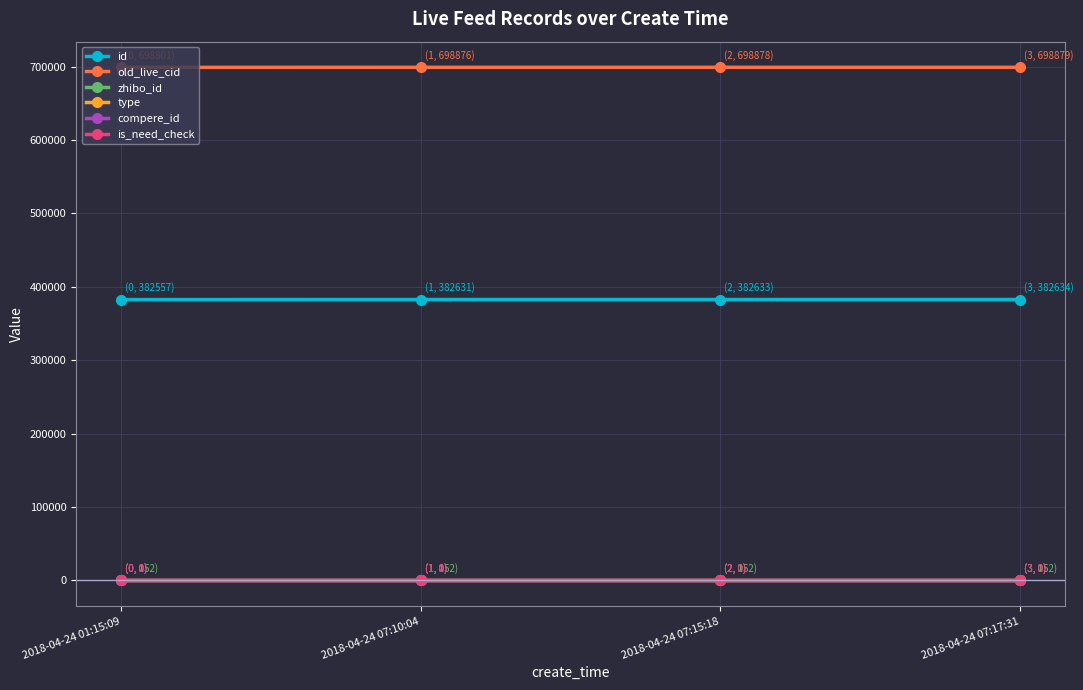

Which series changed the most between 2018-04-24 01:15:09 and 2018-04-24 07:15:18?

old_live_cid